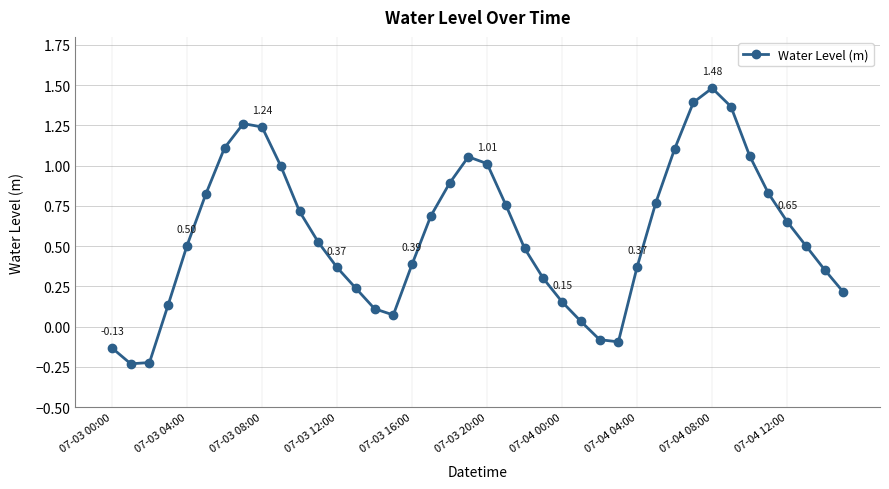

True or false: the data has more than 2 interior local peaks.

True